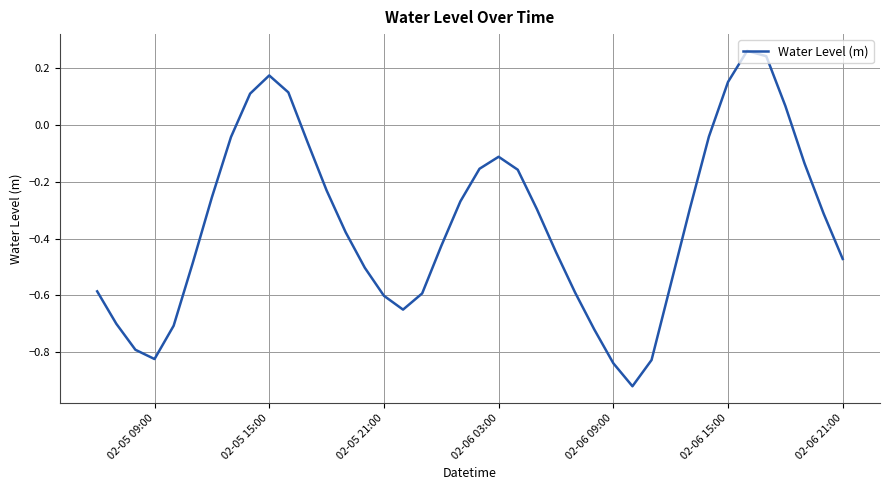

What is the difference between the maximum and minimum values?

1.2